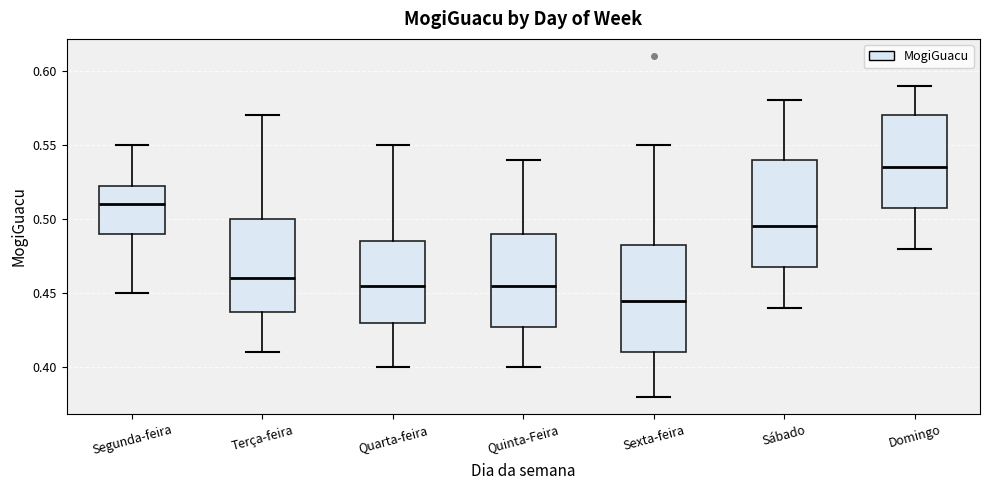

Reading left to right, read every box against the y-axis: the position of its median line, the range the box covers, and the ends of its whiskers. The values are not printed on the chart, so give them approximately, as read against the axis.

Segunda-feira: median 0.510, box 0.490 to 0.525, whiskers 0.450 to 0.550
Terça-feira: median 0.460, box 0.440 to 0.500, whiskers 0.410 to 0.570
Quarta-feira: median 0.455, box 0.430 to 0.485, whiskers 0.400 to 0.550
Quinta-Feira: median 0.455, box 0.430 to 0.490, whiskers 0.400 to 0.540
Sexta-feira: median 0.445, box 0.410 to 0.485, whiskers 0.380 to 0.550
Sábado: median 0.495, box 0.470 to 0.540, whiskers 0.440 to 0.580
Domingo: median 0.535, box 0.510 to 0.570, whiskers 0.480 to 0.590